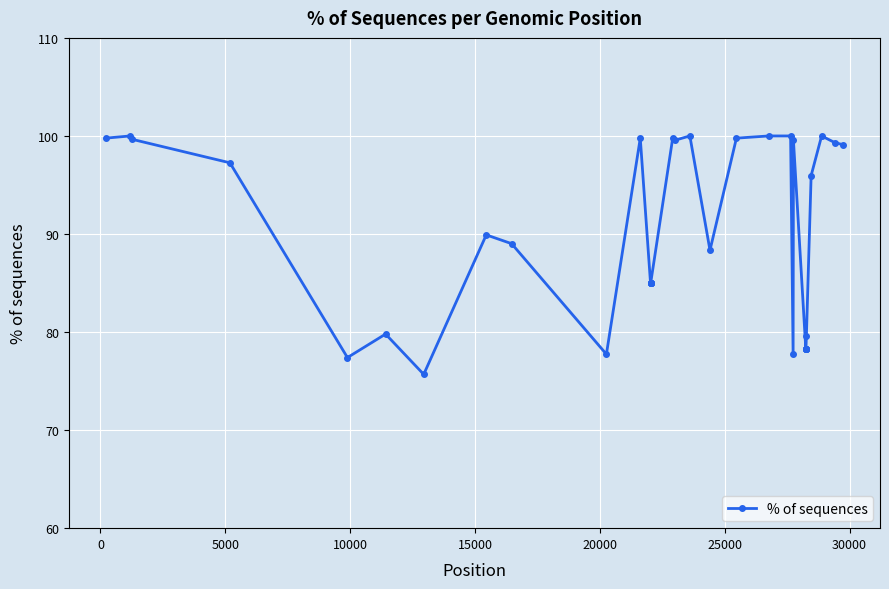

Does the chart have visible grid lines?

Yes